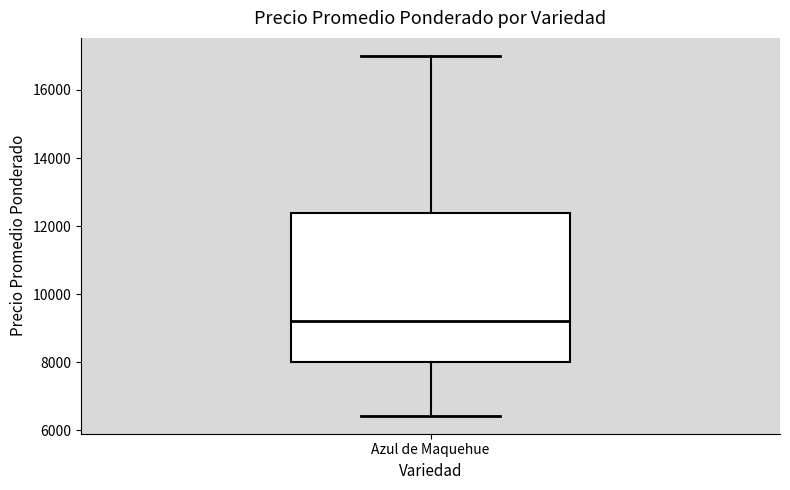

Transcribe this box plot: give where the median line is, the range the box spans, and where the two whiskers end, as read against the y-axis. The values are not printed on the chart, so give them approximately, as read against the axis.

median 9200, box 8000 to 12400, whiskers 6400 to 17000